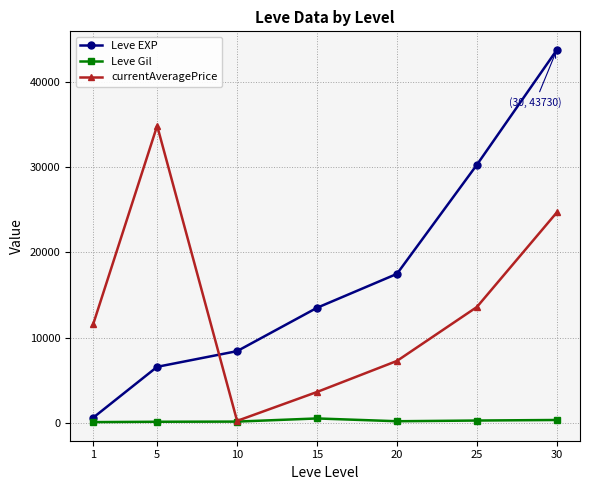

Rank the series by their average value, from highest to lowest.

Leve EXP, currentAveragePrice, Leve Gil